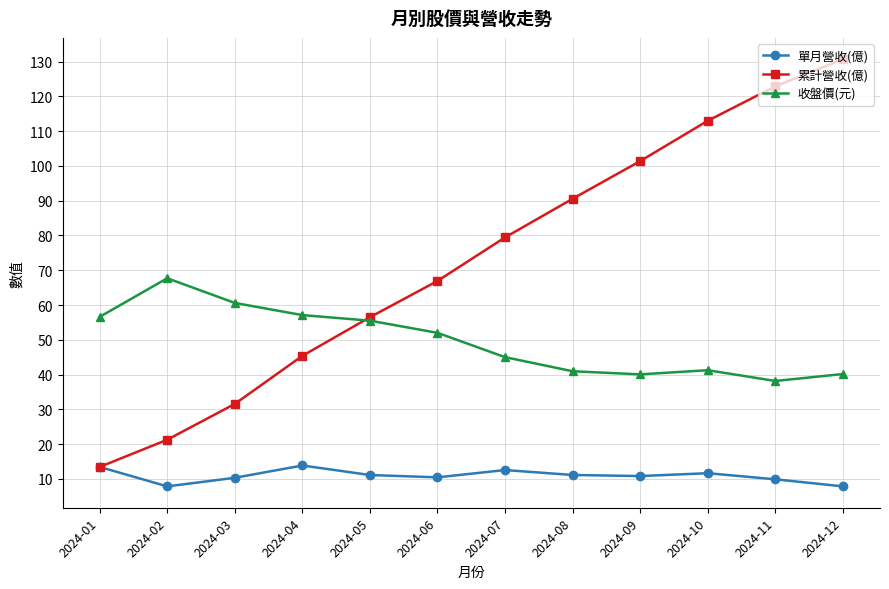

Read the 單月營收(億) value at 2024-06.

10.4